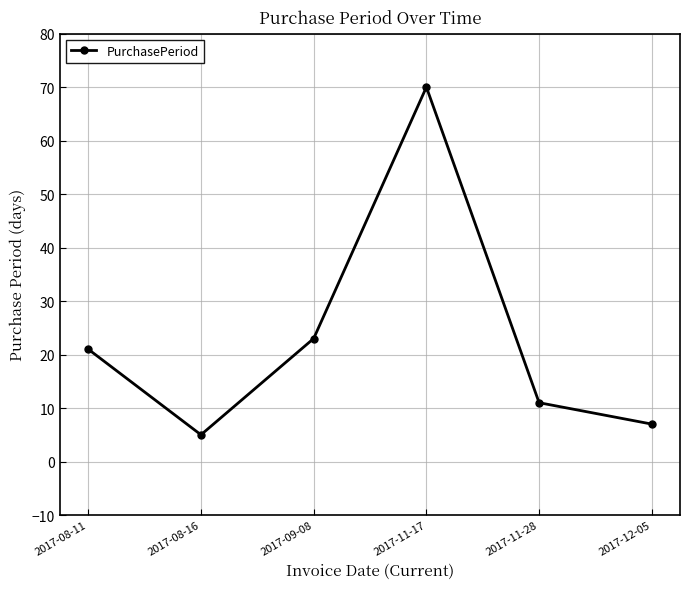

At which category does the chart reach its minimum across all series?

2017-08-16